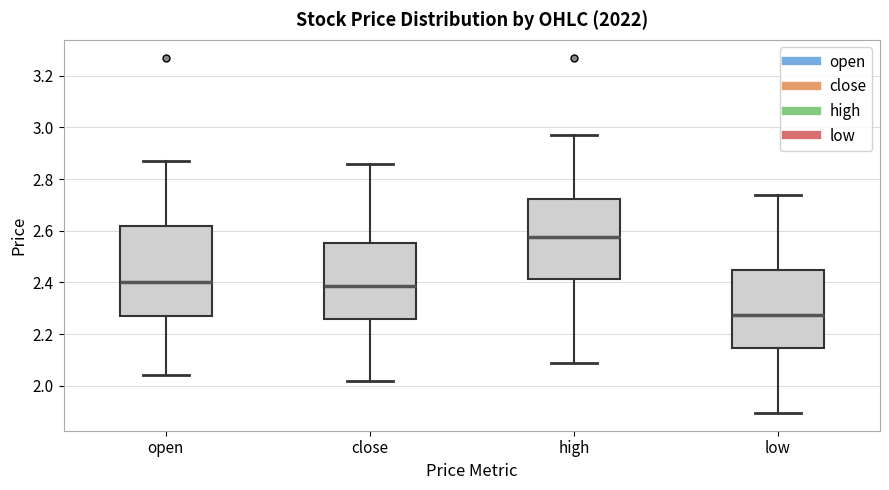

Reading left to right, read every box against the y-axis: the position of its median line, the range the box covers, and the ends of its whiskers. The values are not printed on the chart, so give them approximately, as read against the axis.

open: median 2.40, box 2.28 to 2.62, whiskers 2.04 to 2.88
close: median 2.38, box 2.26 to 2.56, whiskers 2.02 to 2.86
high: median 2.58, box 2.42 to 2.72, whiskers 2.10 to 2.98
low: median 2.28, box 2.14 to 2.44, whiskers 1.90 to 2.74